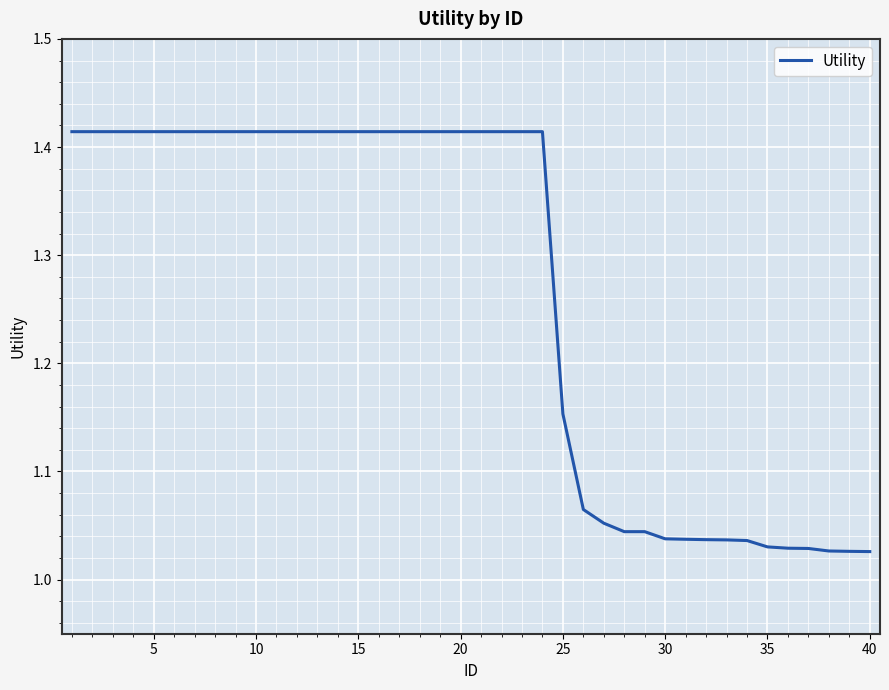

What is the difference between the maximum and minimum values?

0.4